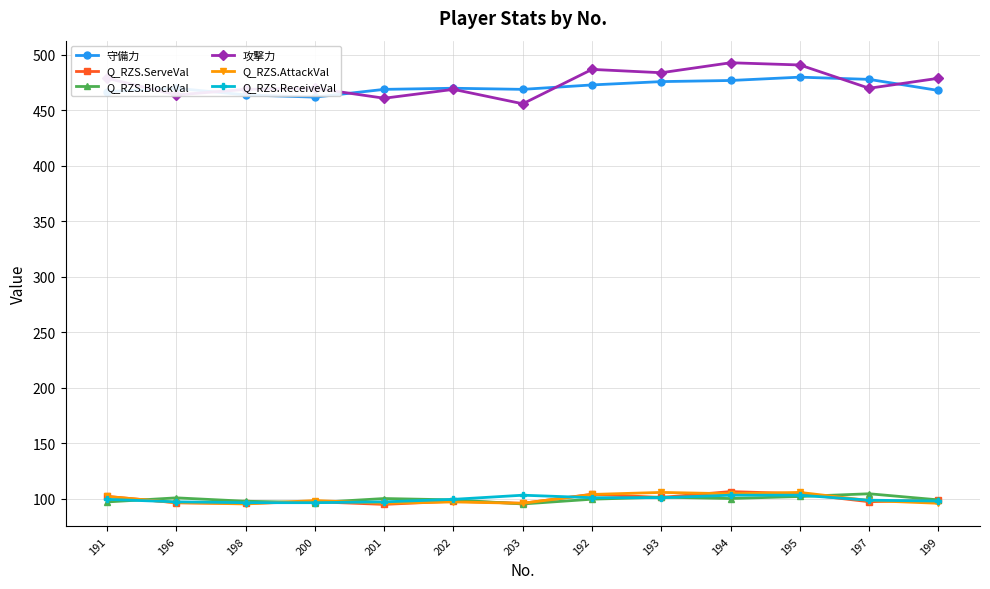

True or false: Q_RZS.ServeVal and 攻撃力 intersect in this chart.

False